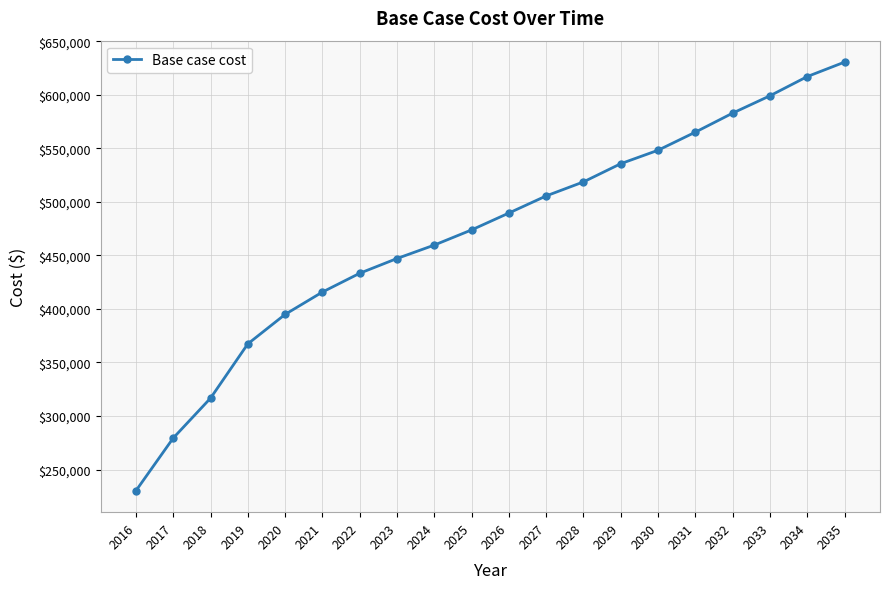

What is the ratio of the value at 2029 to the value at 2028?

1.0